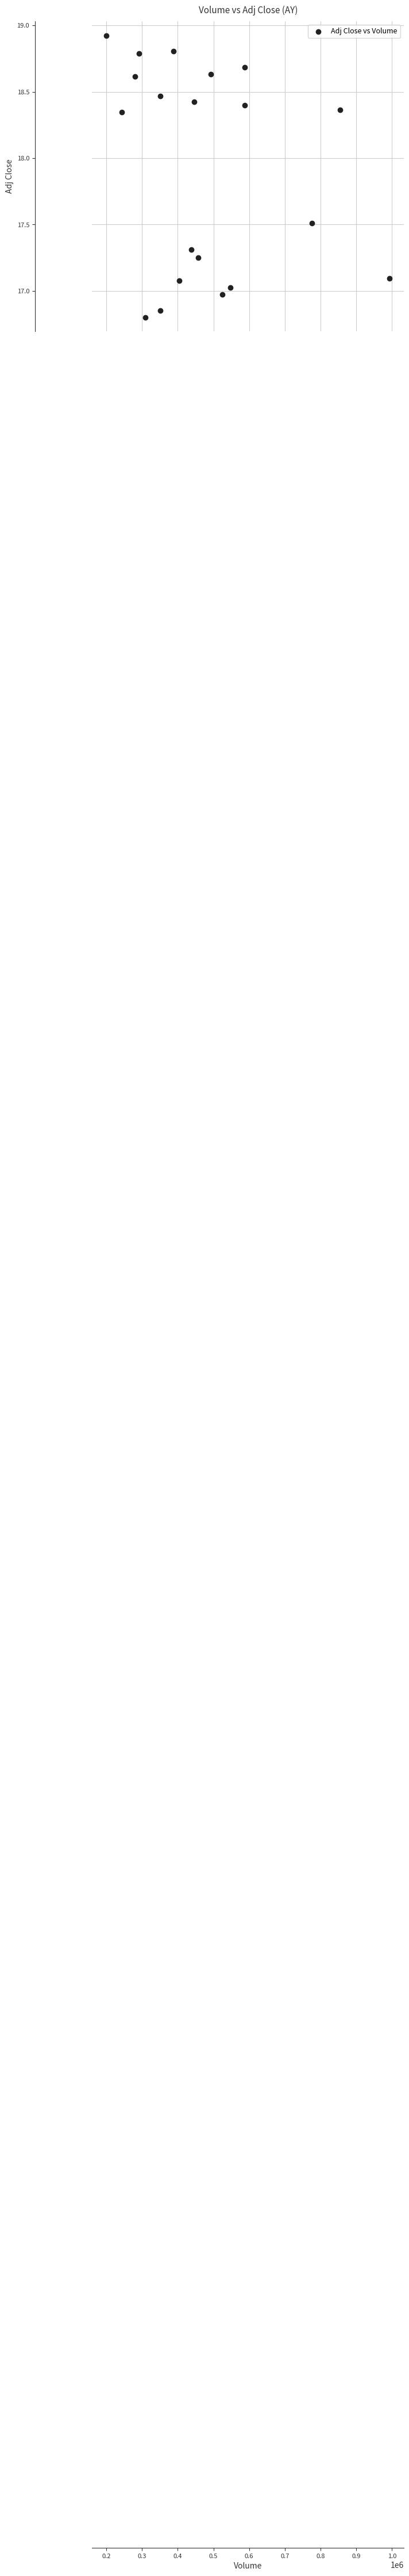

What is the range of Y values (max minus min)?

2.1